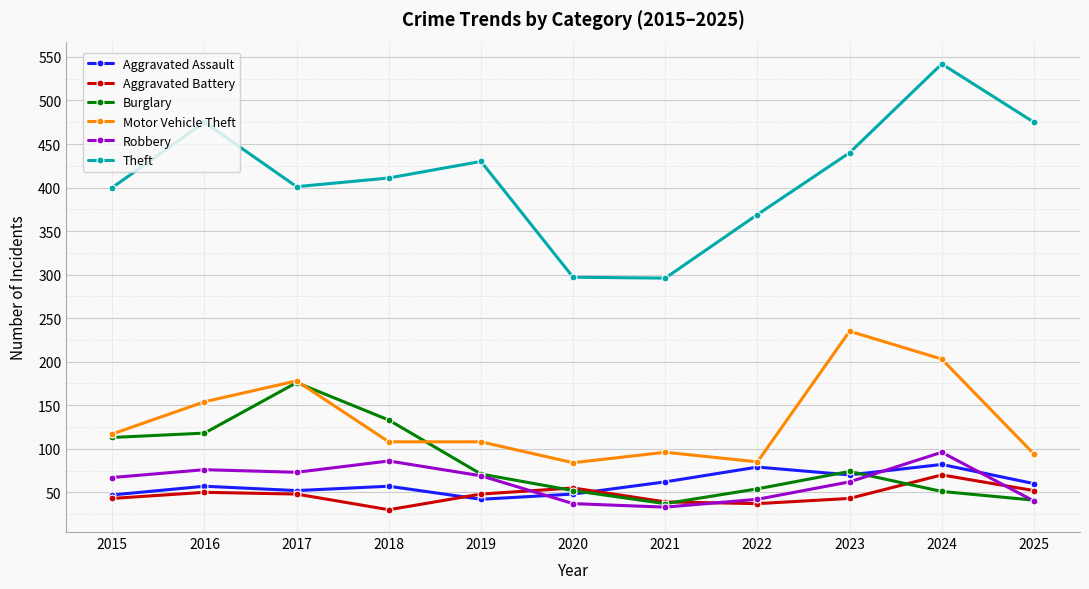

At which category does Theft reach its first local peak?

2016